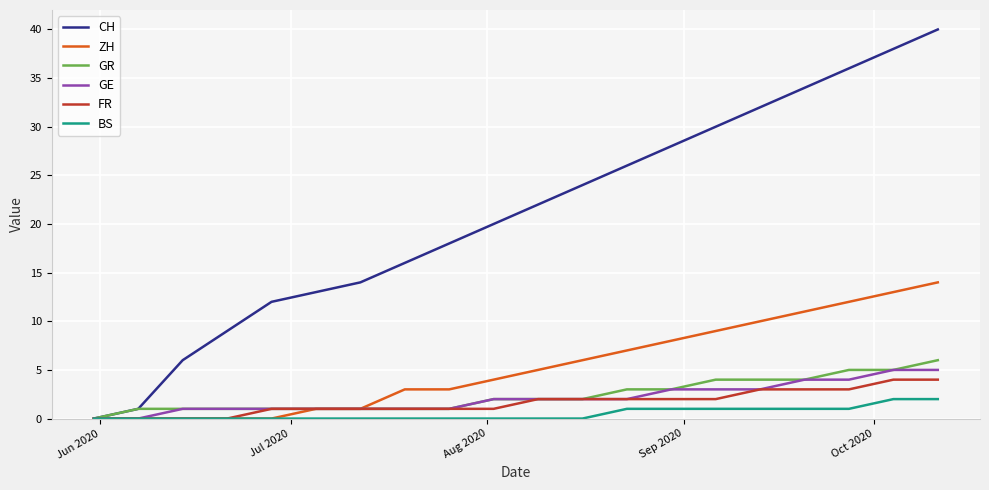

Which series has the largest range (max minus min)?

CH